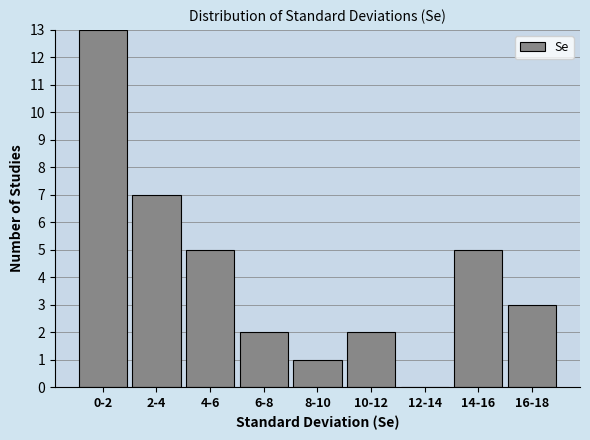

Reading right to left, what are all the values shown in this chart?

16-18=3	14-16=5	12-14=0	10-12=2	8-10=1	6-8=2	4-6=5	2-4=7	0-2=13